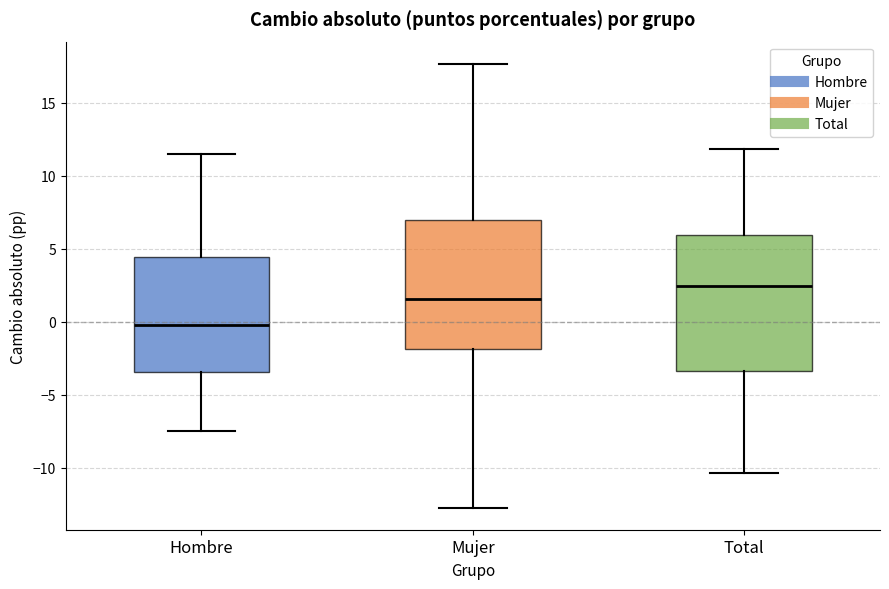

Which box has the lowest median line?

Hombre